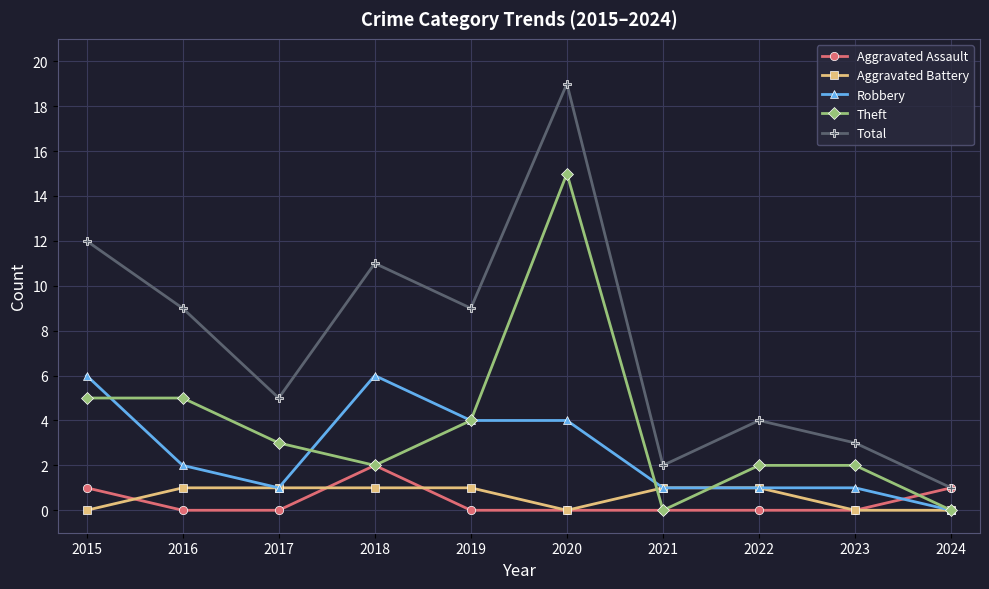

True or false: Aggravated Assault has a value of 1 at 2024.

True